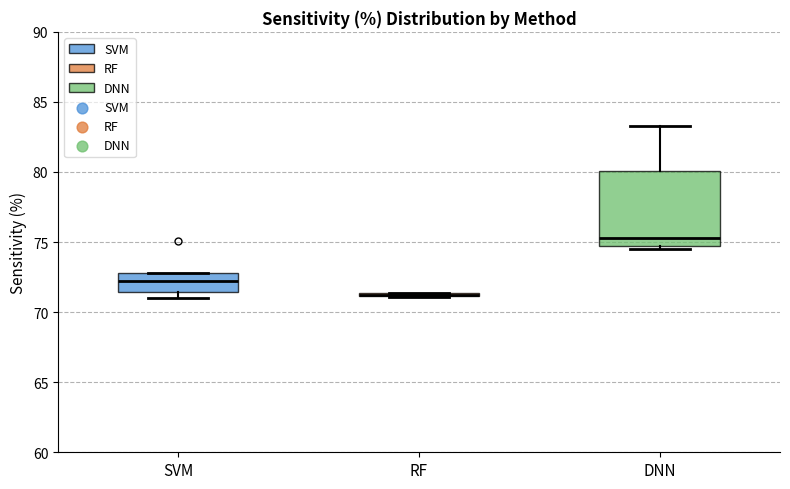

Where is the upper edge of the box for DNN on the y-axis? The values are not printed on the chart, so give them approximately, as read against the axis.

80.0